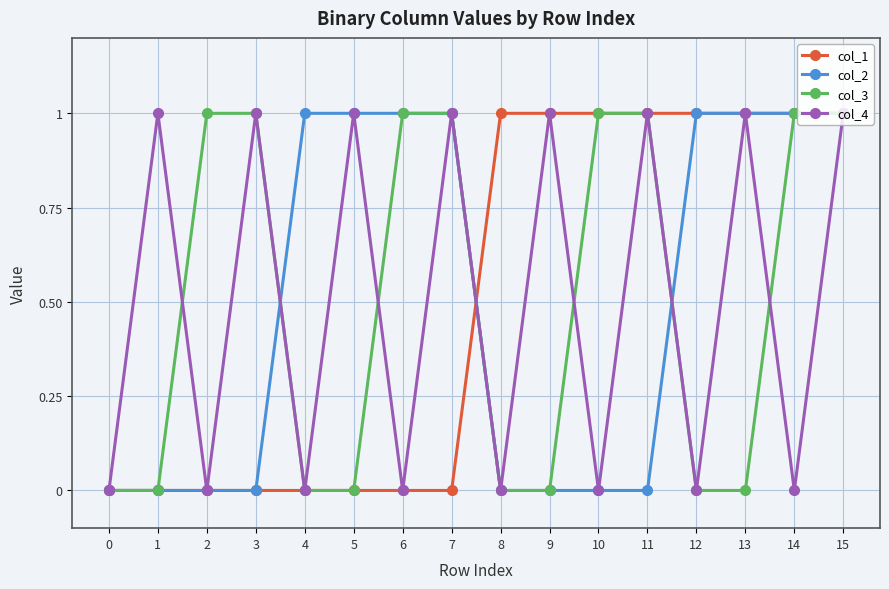

What is the total value across all series at 7?

3